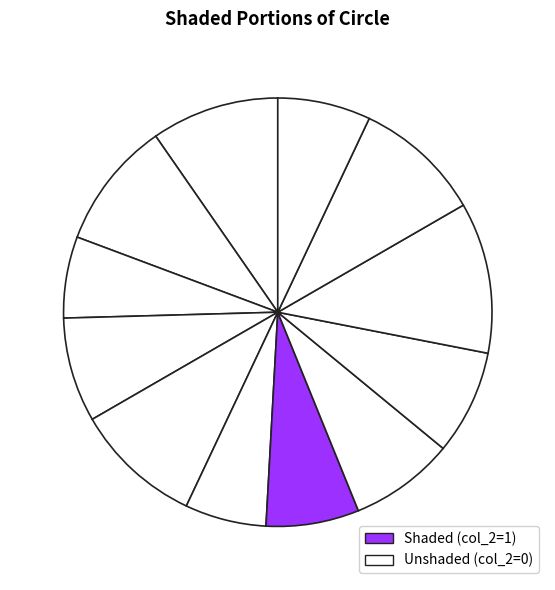

Count the number of slices in the pie.

12